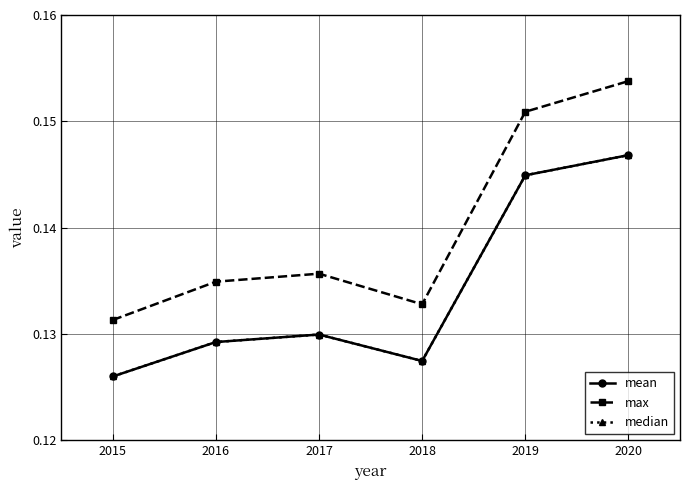

Which series changed the most between 2017 and 2018?

max